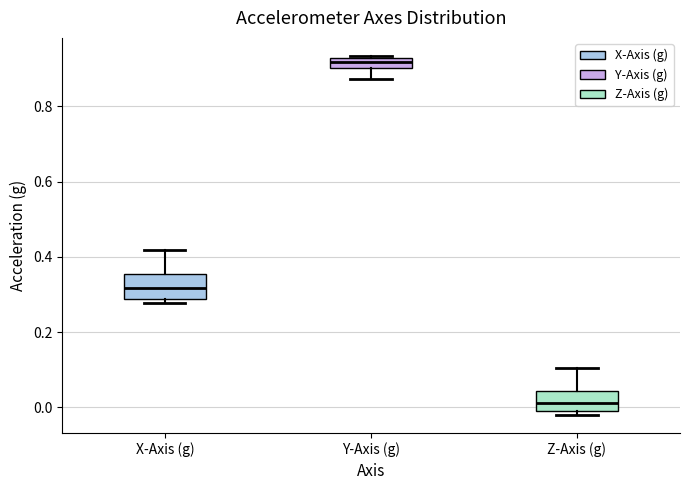

Which box's median line is the highest?

Y-Axis (g)